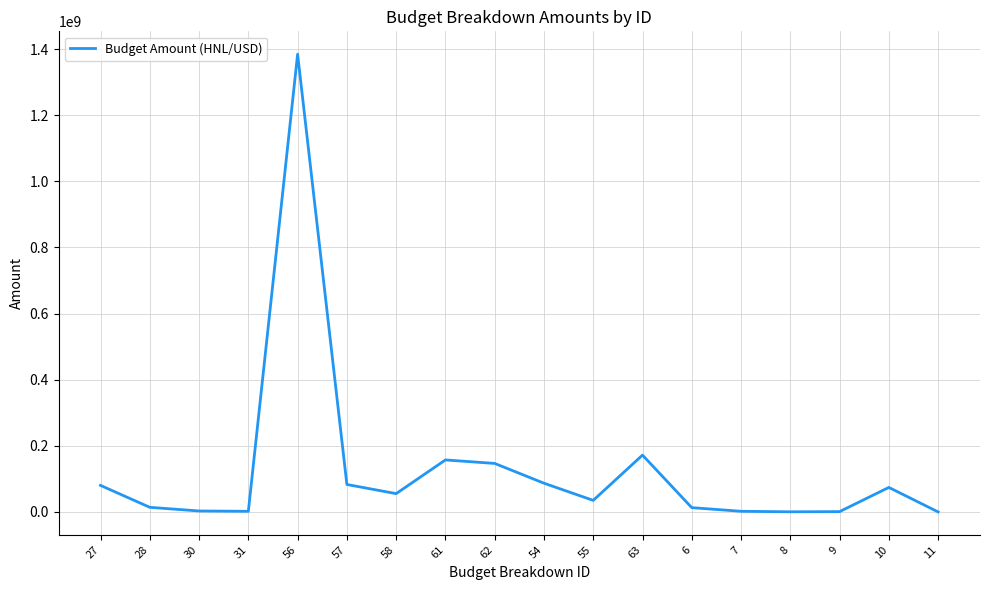

What is the difference between the maximum and minimum values?

1384156047